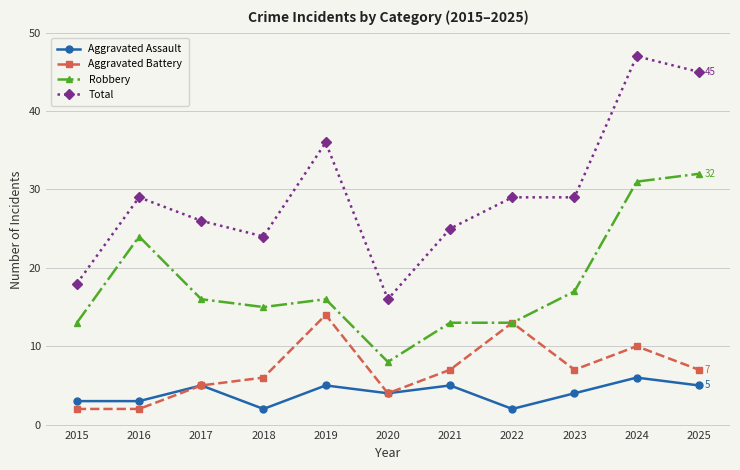

At how many categories does at least one series exceed 27?

6